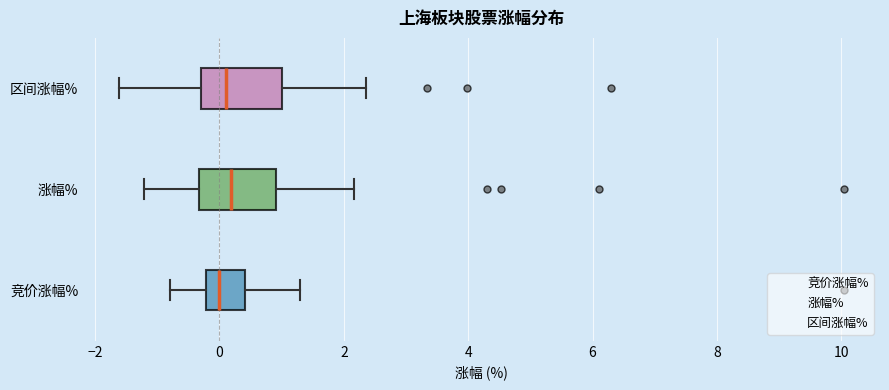

Reading bottom to top, read every box against the x-axis: the position of its median line, the range the box covers, and the ends of its whiskers. The values are not printed on the chart, so give them approximately, as read against the axis.

竞价涨幅%: median 0.0, box -0.2 to 0.4, whiskers -0.8 to 1.4
涨幅%: median 0.2, box -0.4 to 1.0, whiskers -1.2 to 2.2
区间涨幅%: median 0.2, box -0.2 to 1.0, whiskers -1.6 to 2.4